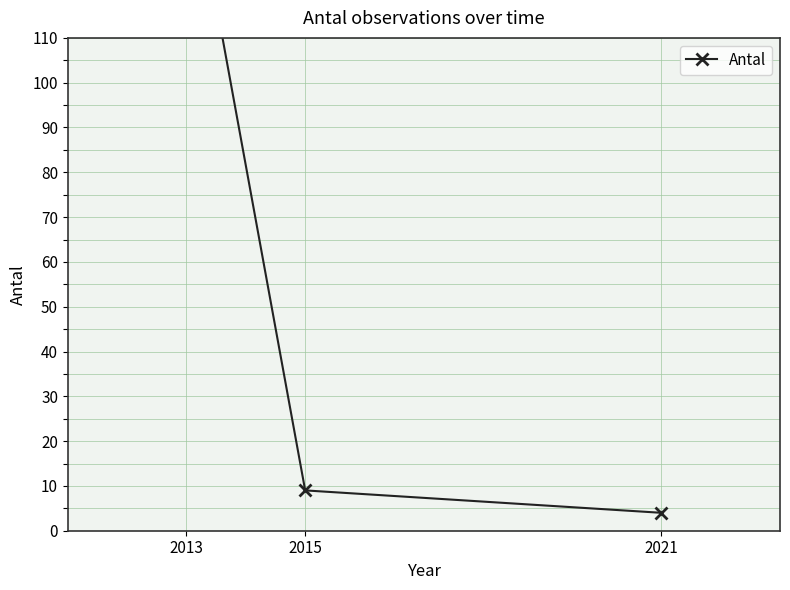

Between 2021 and 2013, which is larger?

2013